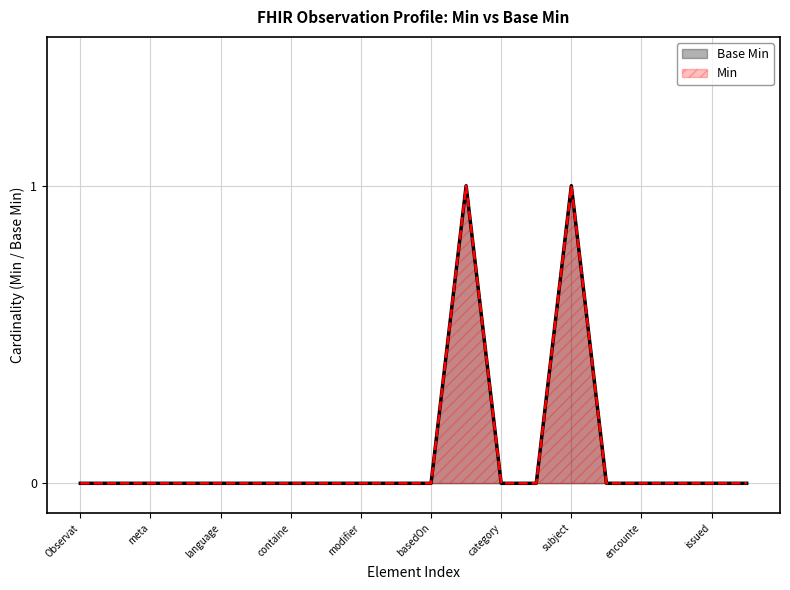

What is the difference between the second highest and second lowest values in the Base Min series?

1